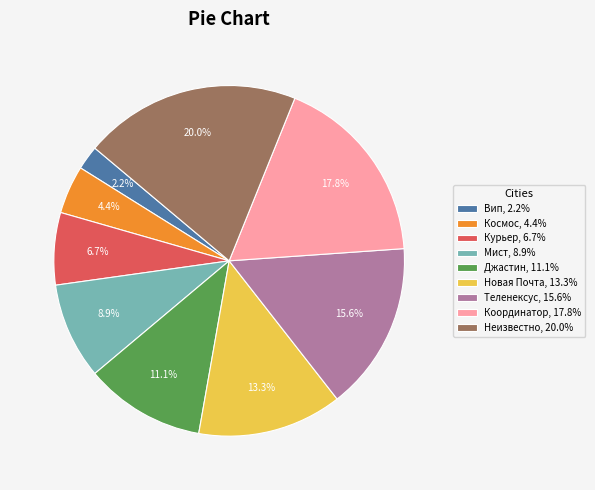

To the nearest percent, what is the difference between the Новая Почта and Вип slice percentages?

11%